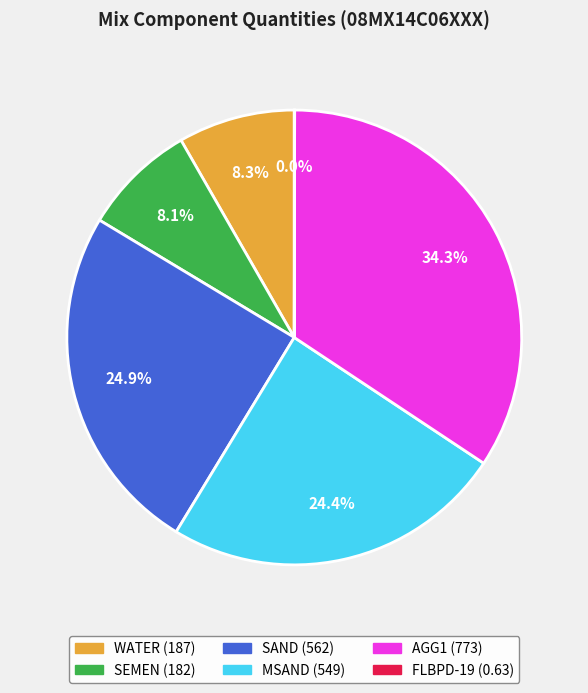

Which has a higher value, WATER or AGG1?

AGG1